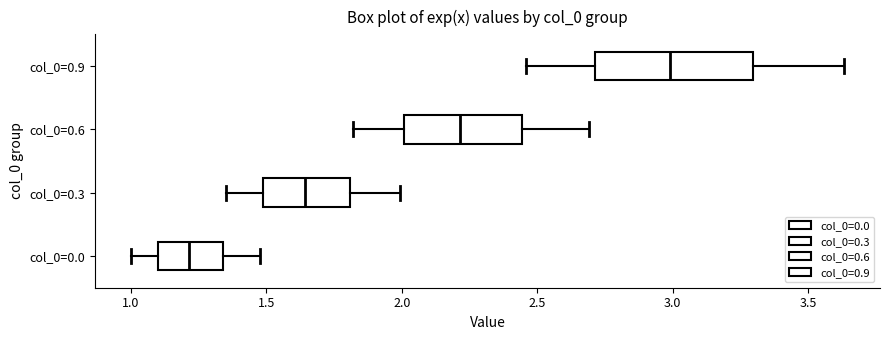

Reading bottom to top, transcribe this box plot: for each box, give where its median line is, the range the box spans, and where its two whiskers end, as read against the x-axis. The values are not printed on the chart, so give them approximately, as read against the axis.

col_0=0.0: median 1.20, box 1.10 to 1.35, whiskers 1.00 to 1.50
col_0=0.3: median 1.65, box 1.50 to 1.80, whiskers 1.35 to 2.00
col_0=0.6: median 2.20, box 2.00 to 2.45, whiskers 1.80 to 2.70
col_0=0.9: median 3.00, box 2.70 to 3.30, whiskers 2.45 to 3.65